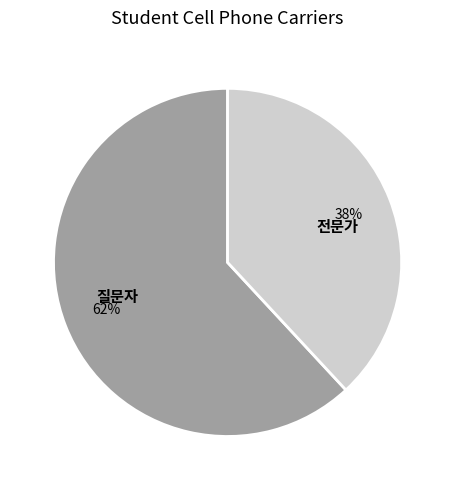

What percentage is the 질문자 slice, to the nearest percent?

62%